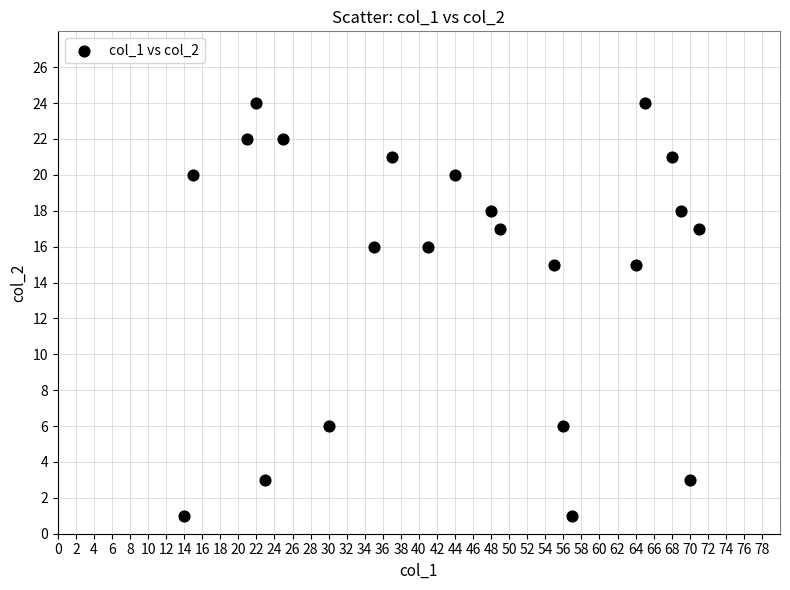

What is the range of X values (max minus min)?

57